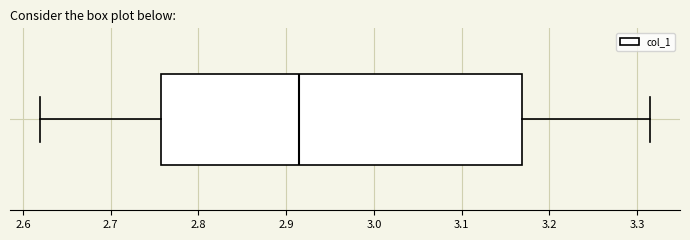

Where does the median line of the box sit on the x-axis? The values are not printed on the chart, so give them approximately, as read against the axis.

2.91